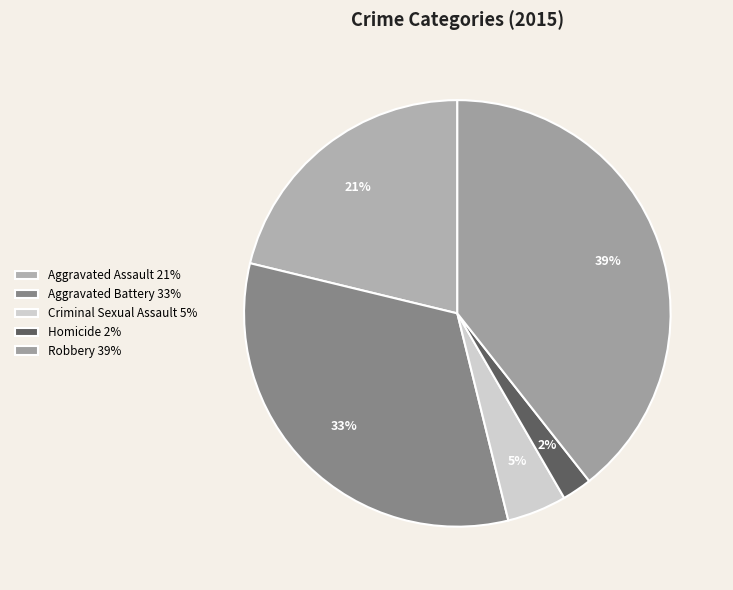

To the nearest percent, what portion does Homicide represent?

2%